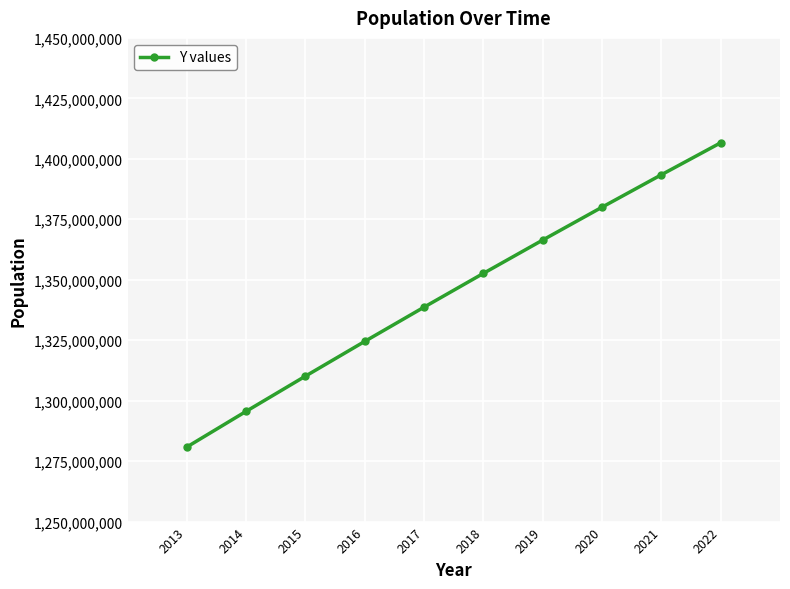

Reading left to right, extract all data points from this chart.

2013=1280842125	2014=1295600772	2015=1310152403	2016=1324517249	2017=1338676785	2018=1352642280	2019=1366417754	2020=1380004385	2021=1393409038	2022=1406631776